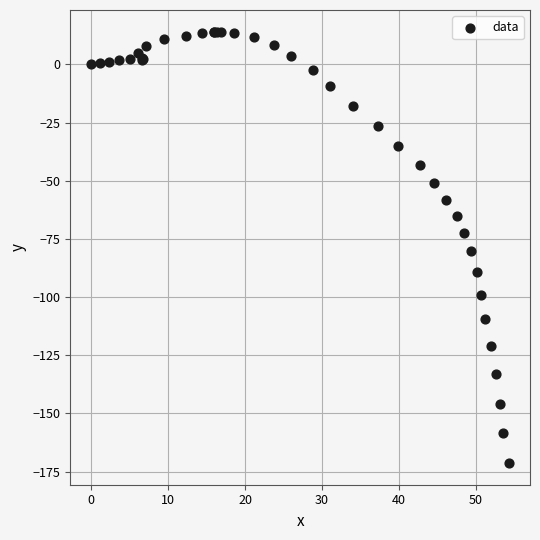

What Y value in the scatter plot is closest to -78?

-80.2